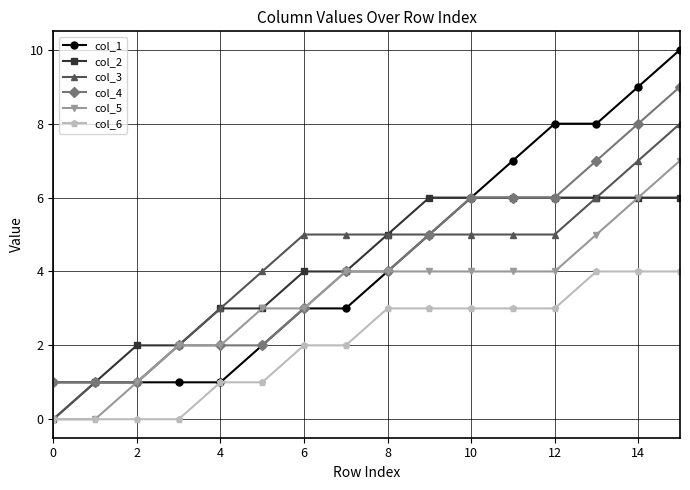

Reading left to right, transcribe all the data shown in this chart.

col_1: 1	1	1	1	1	2	3	3	4	5	6	7	8	8	9	10
col_2: 0	1	2	2	3	3	4	4	5	6	6	6	6	6	6	6
col_3: 0	1	1	2	3	4	5	5	5	5	5	5	5	6	7	8
col_4: 1	1	1	2	2	2	3	4	4	5	6	6	6	7	8	9
col_5: 0	0	1	2	2	3	3	4	4	4	4	4	4	5	6	7
col_6: 0	0	0	0	1	1	2	2	3	3	3	3	3	4	4	4